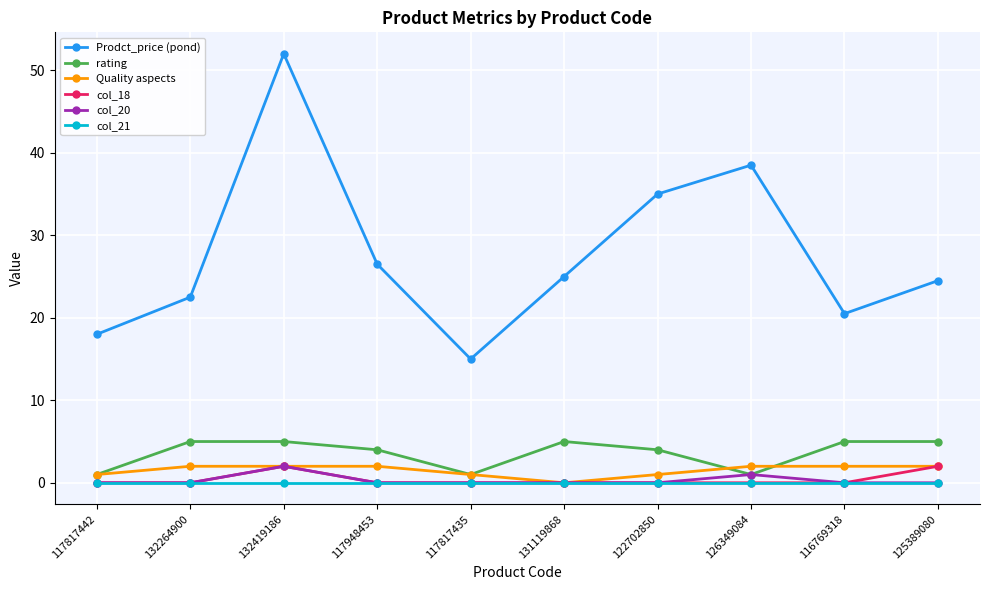

True or false: Prodct_price (pond) and col_21 intersect in this chart.

False